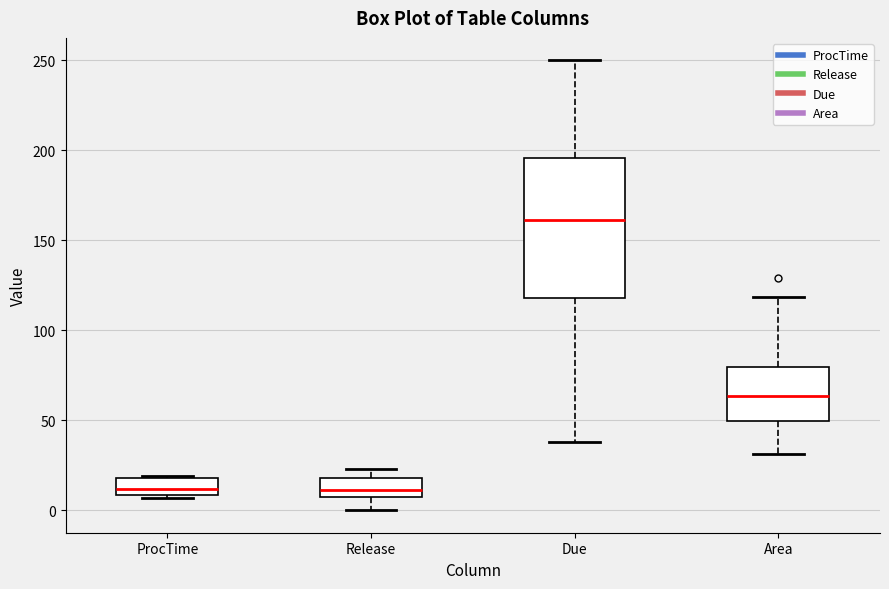

Where is the upper edge of the box for Release on the y-axis? The values are not printed on the chart, so give them approximately, as read against the axis.

20